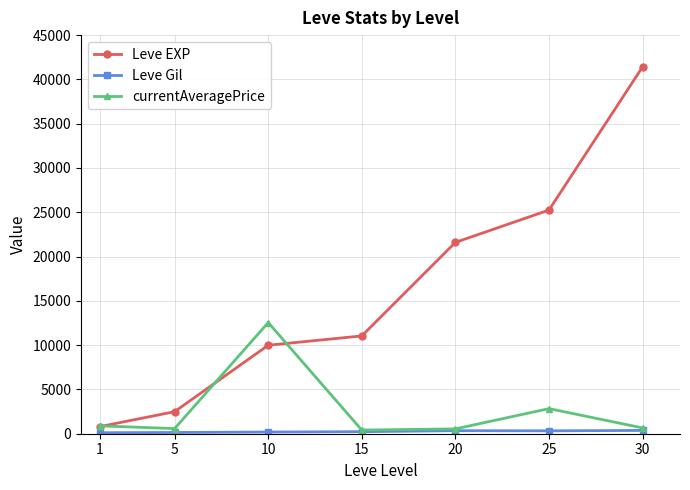

What is the greatest value displayed?

41410